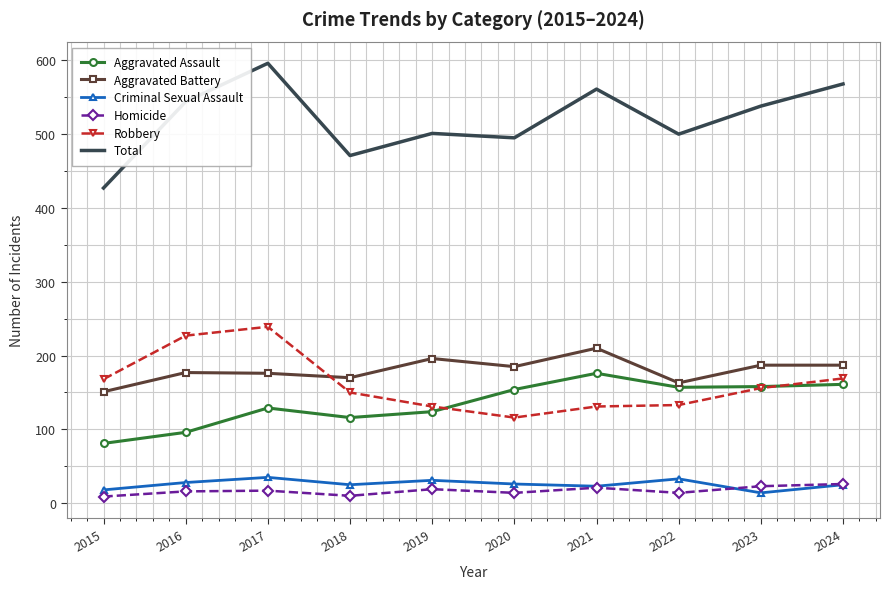

What is the difference between the Aggravated Battery values at 2024 and 2020?

2